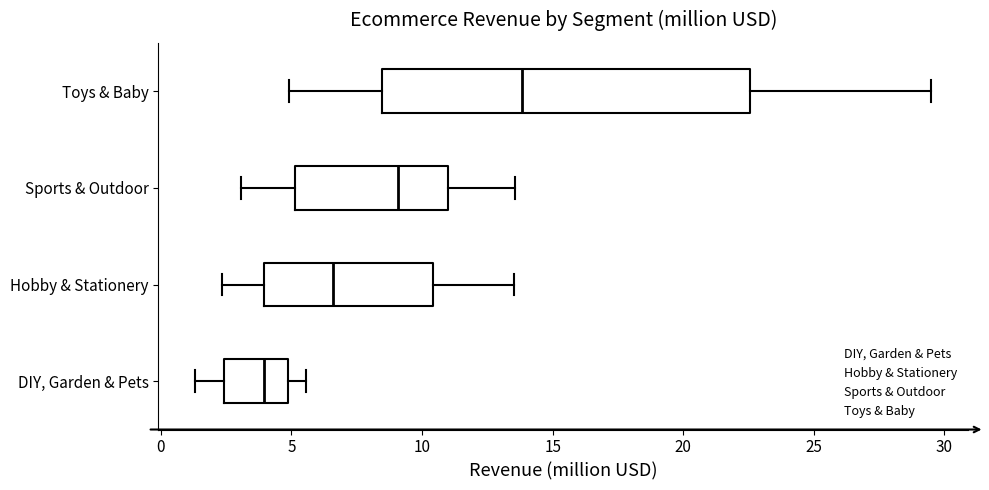

Comparing the boxes themselves (not the whiskers), which one is the widest?

Toys & Baby